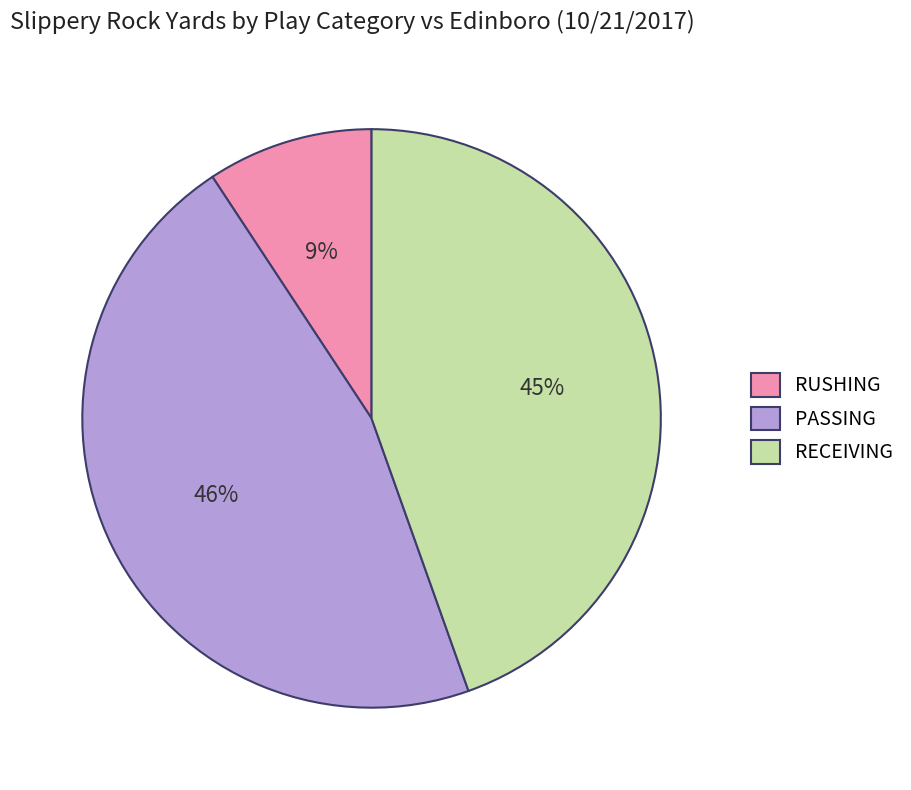

Between RECEIVING and PASSING, which is larger?

PASSING